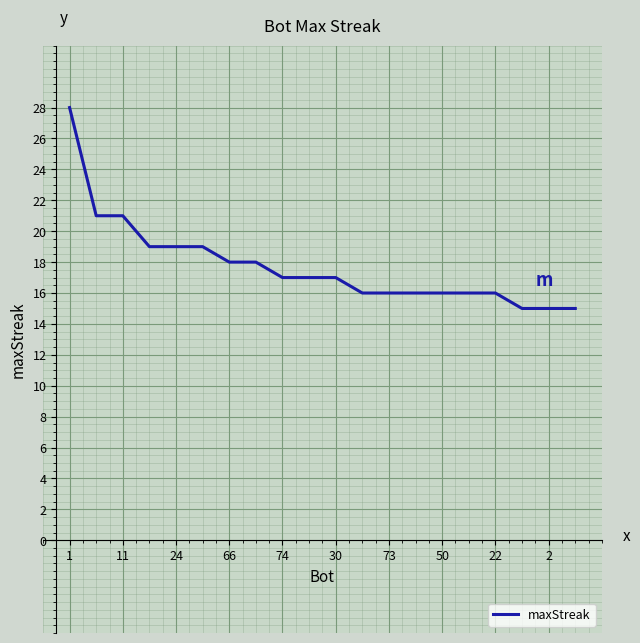

What is the difference between the second highest and second lowest values?

6